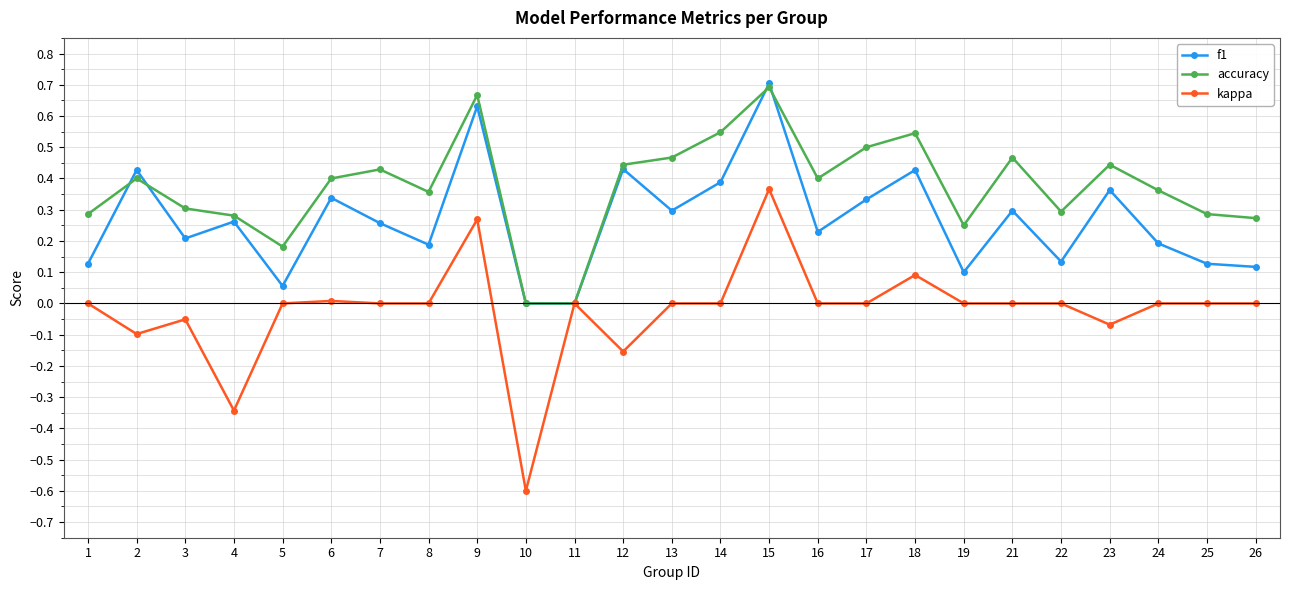

Between 2 and 3, which series saw the biggest shift?

f1